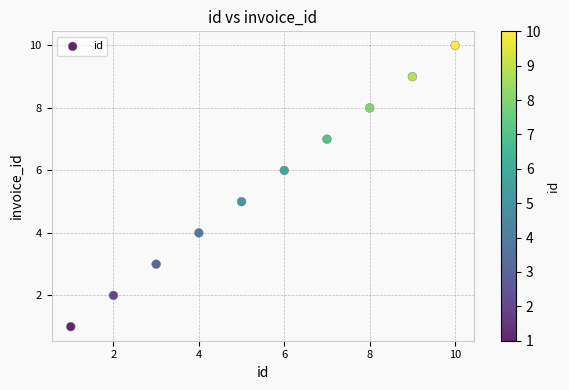

What is the range of Y values (max minus min)?

9